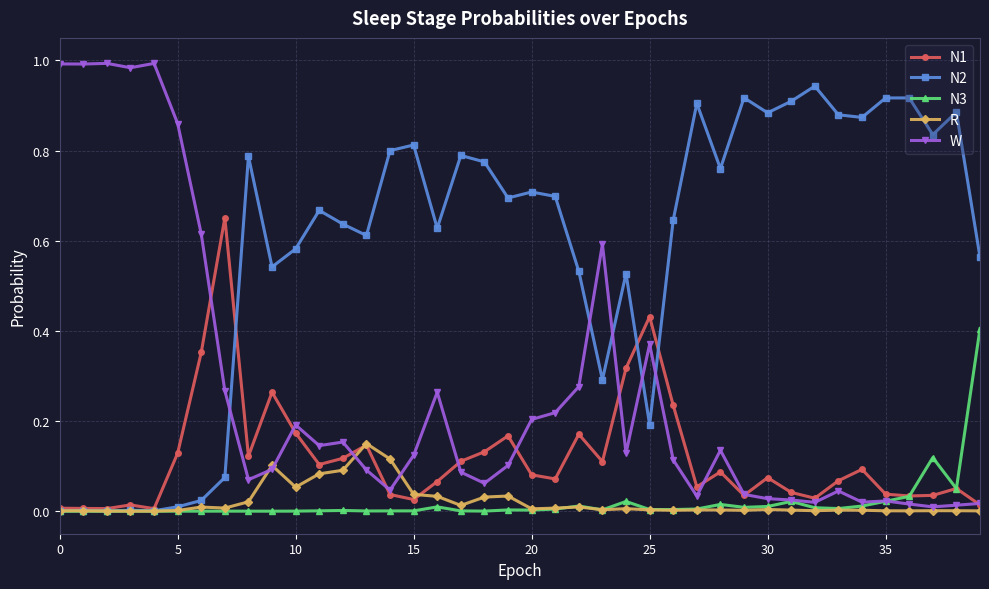

Which series has the largest total across all categories?

N2